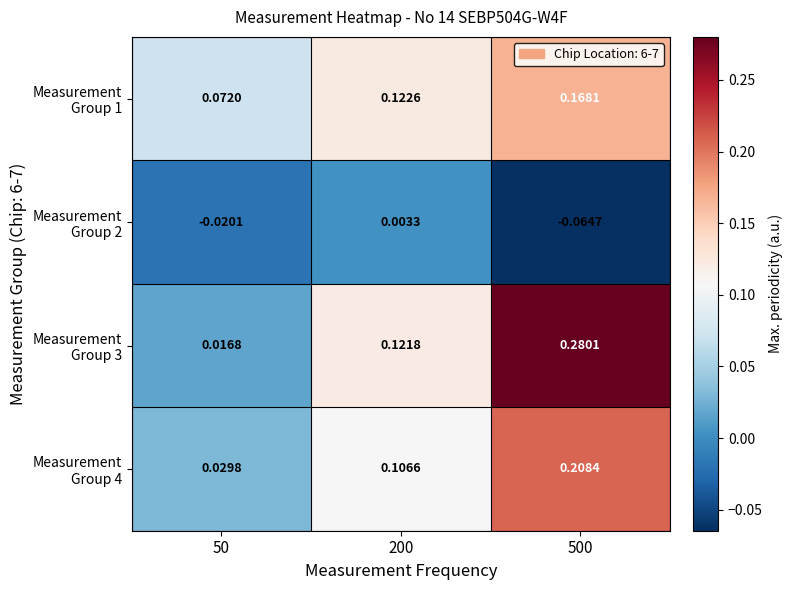

Count the number of data series in this chart.

4